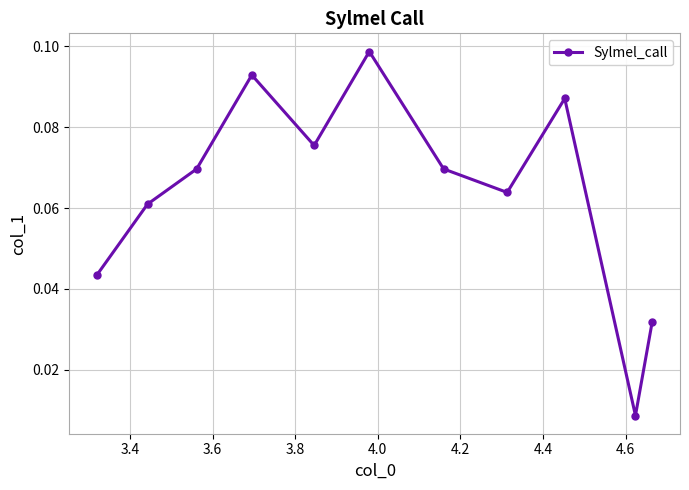

How many points are lower than both their immediate neighbors (excluding endpoints)?

3